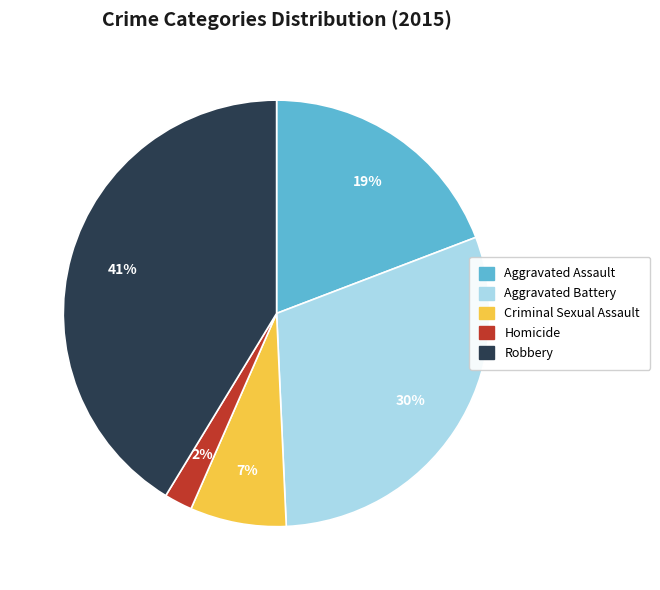

Between Criminal Sexual Assault and Aggravated Assault, which is larger?

Aggravated Assault